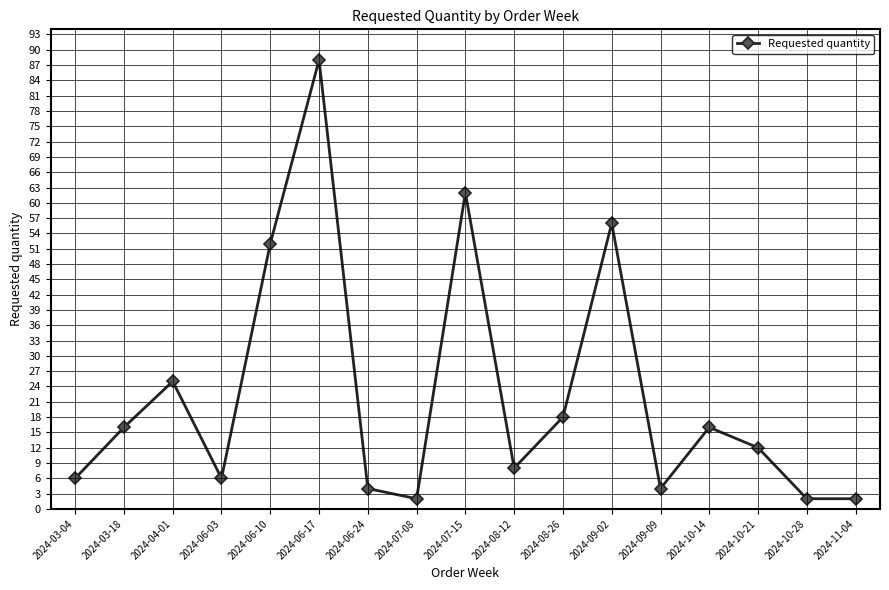

Where does the data first go above 12?

2024-03-18